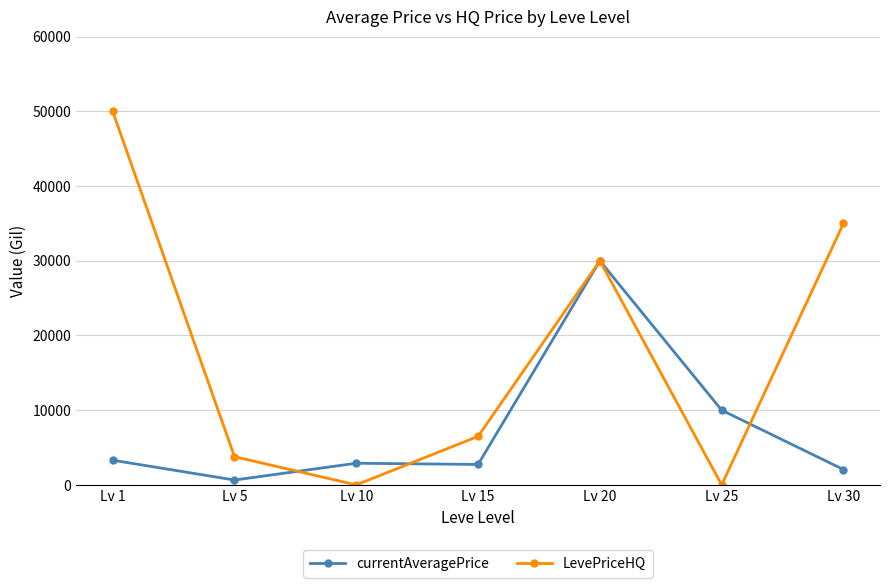

Does the chart have visible grid lines?

Yes